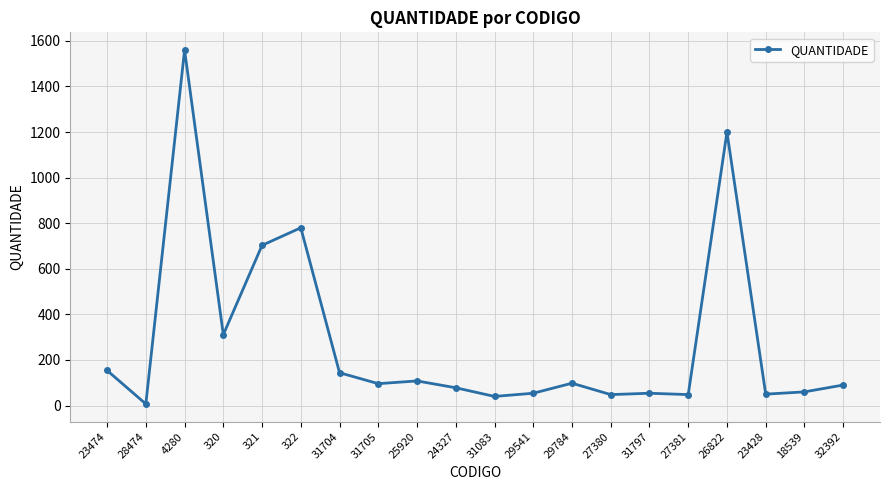

Which category has the lowest value across all series?

28474